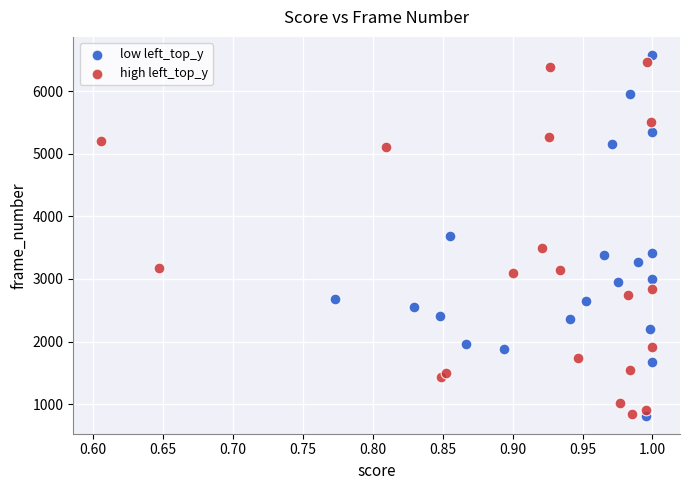

What are all the series names shown in the legend?

low left_top_y, high left_top_y